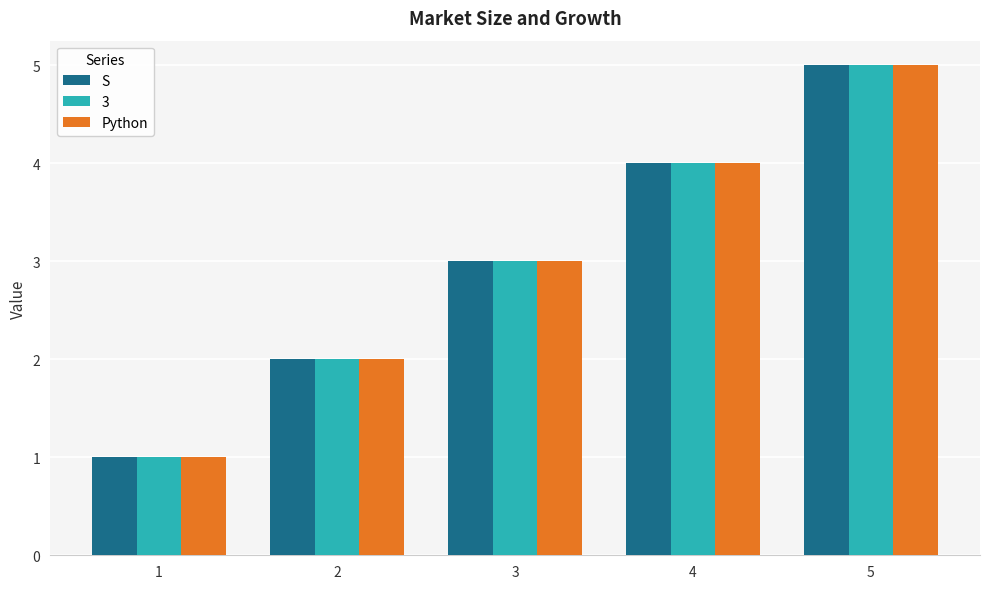

How many bars are there in each group?

3